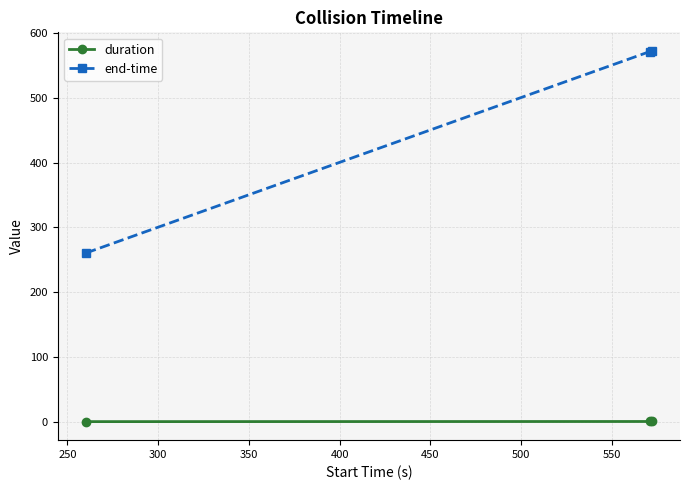

Rank the series by their maximum value, from lowest to highest.

duration, end-time